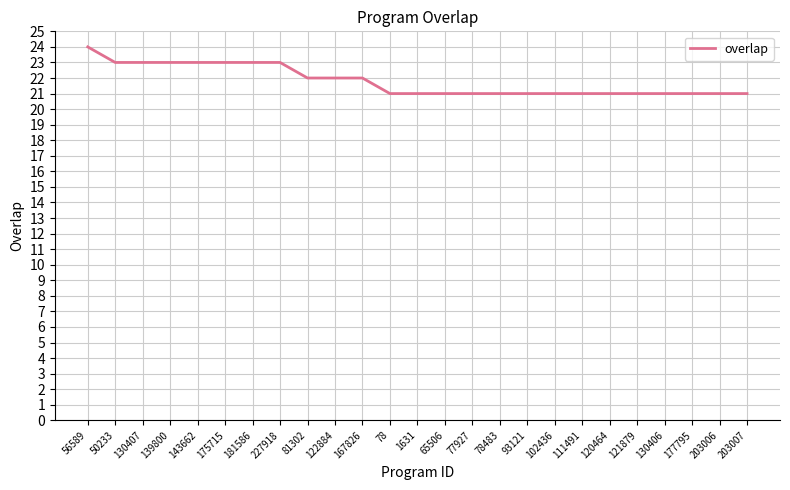

What position from the left is 175715?

6